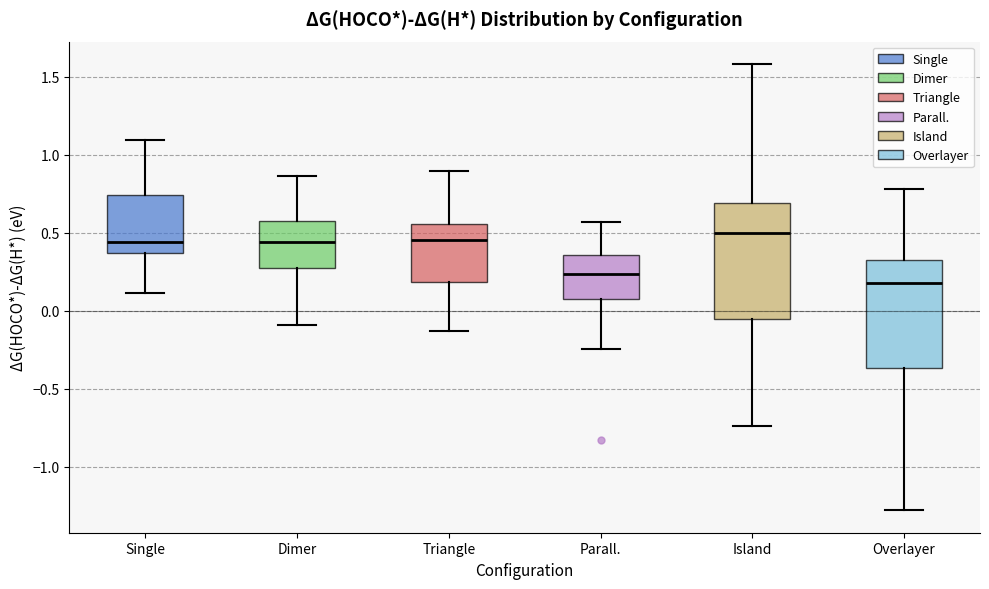

Reading left to right, transcribe this box plot: for each box, give where its median line is, the range the box spans, and where its two whiskers end, as read against the y-axis. The values are not printed on the chart, so give them approximately, as read against the axis.

Single: median 0.45, box 0.35 to 0.75, whiskers 0.10 to 1.10
Dimer: median 0.45, box 0.25 to 0.60, whiskers -0.10 to 0.85
Triangle: median 0.45, box 0.20 to 0.55, whiskers -0.15 to 0.90
Parall.: median 0.25, box 0.05 to 0.35, whiskers -0.25 to 0.55
Island: median 0.50, box -0.05 to 0.70, whiskers -0.75 to 1.60
Overlayer: median 0.20, box -0.35 to 0.30, whiskers -1.30 to 0.80